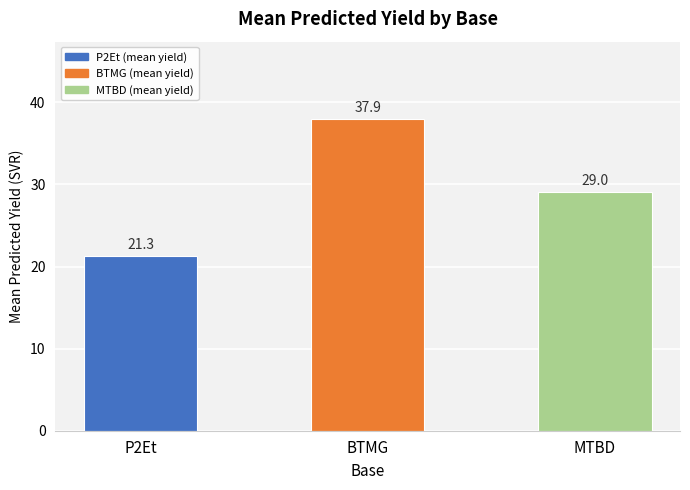

Where is the data nearest to the value 29?

MTBD